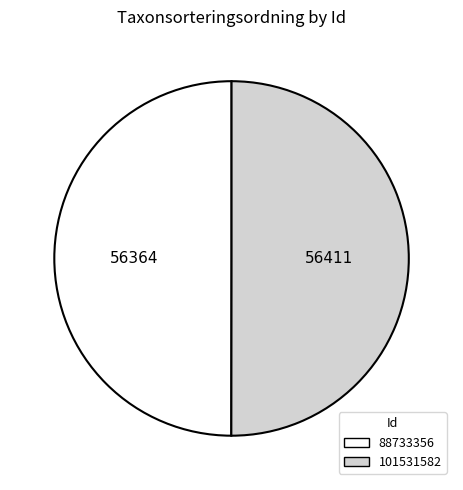

True or false: 88733356 accounts for 38% of the total.

False